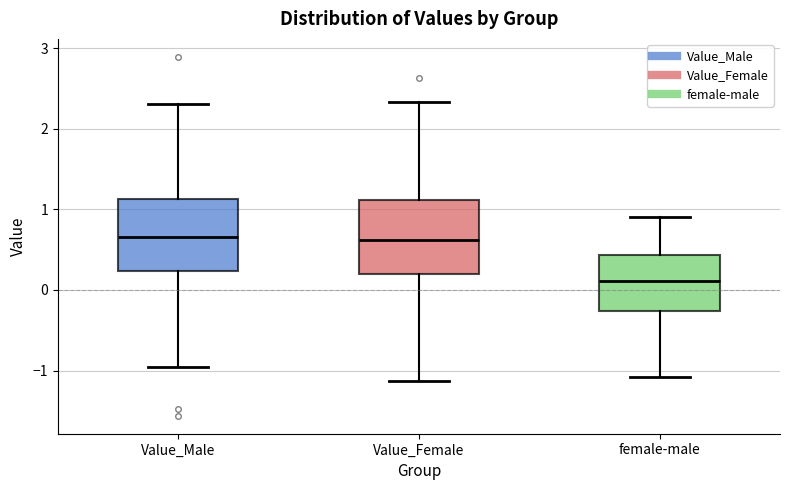

Where does the lower whisker of the box for Value_Male end on the y-axis? The values are not printed on the chart, so give them approximately, as read against the axis.

-1.0